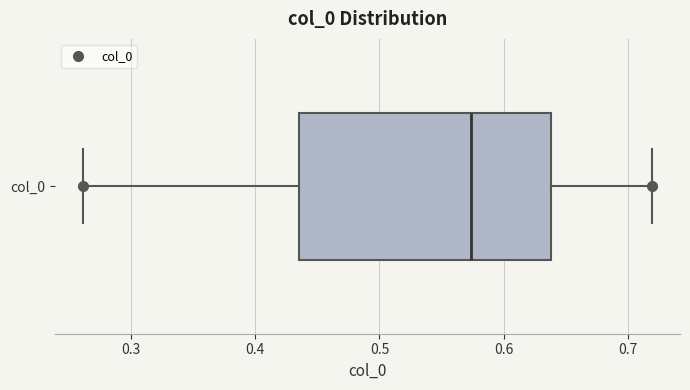

Read this box plot against the x-axis: the position of the median line, the range covered by the box, and the ends of both whiskers. The values are not printed on the chart, so give them approximately, as read against the axis.

median 0.57, box 0.43 to 0.64, whiskers 0.26 to 0.72